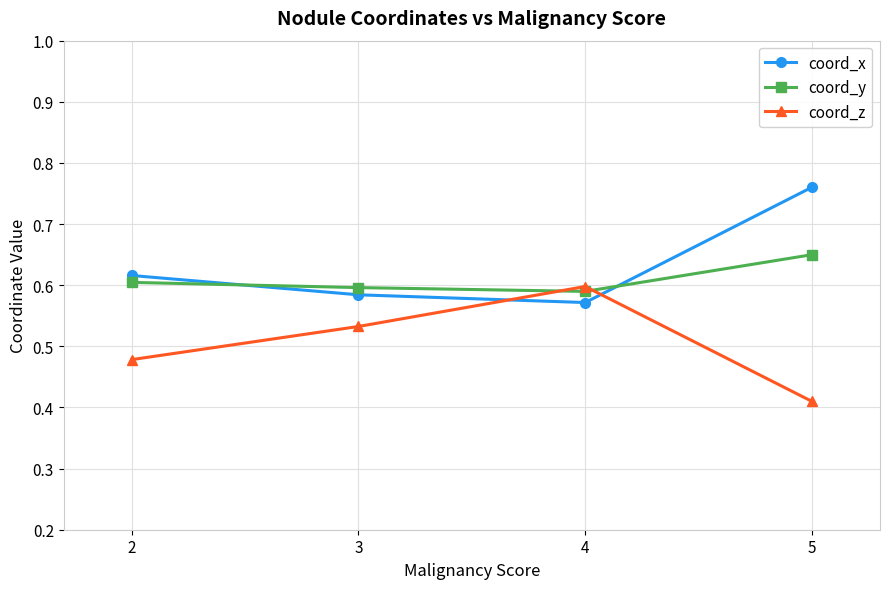

Is it true that coord_y equals 0.6 at 2?

True